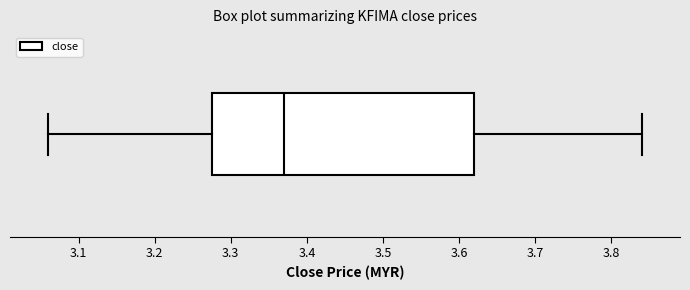

Where is the right edge of the box on the x-axis? The values are not printed on the chart, so give them approximately, as read against the axis.

3.62